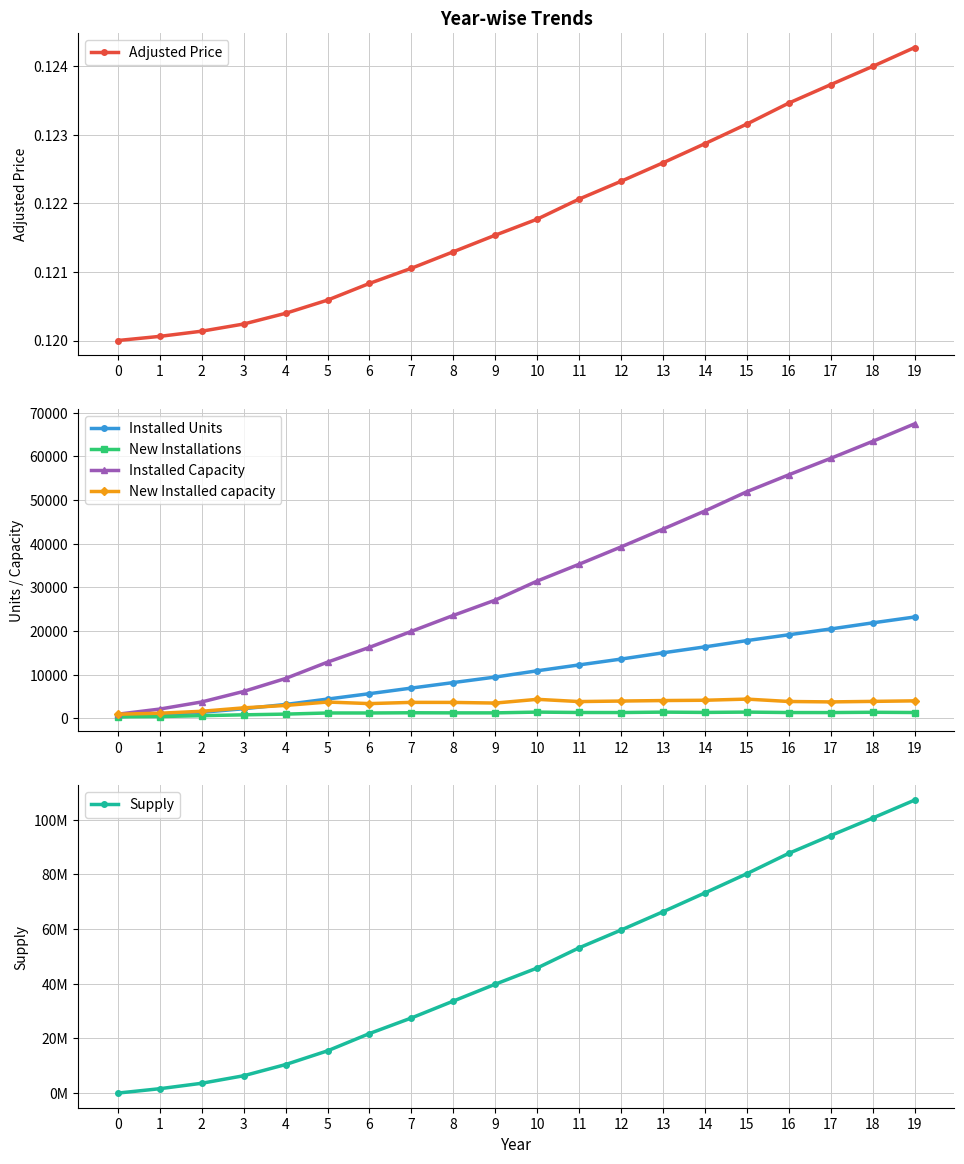

True or false: New Installed capacity and Installed Capacity intersect in this chart.

False